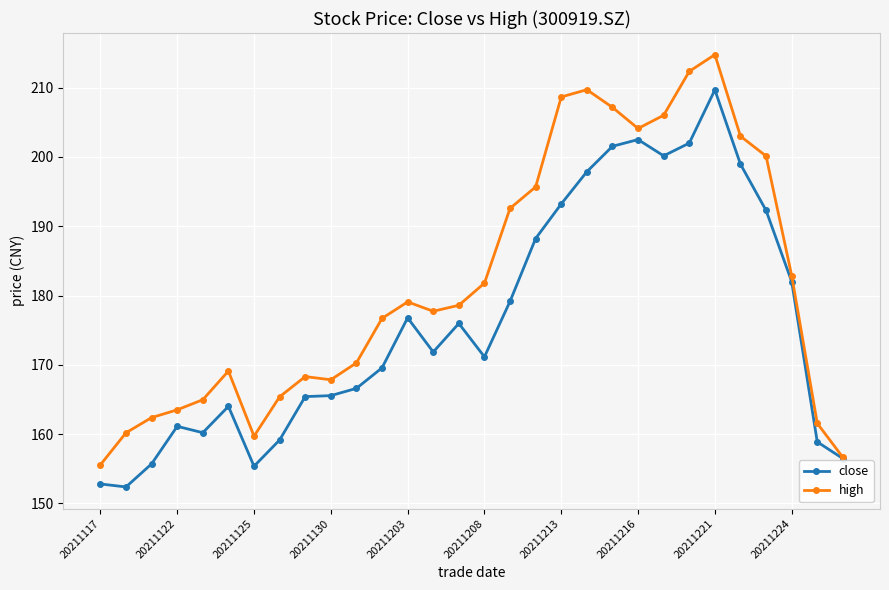

What is the maximum value for close?

209.7